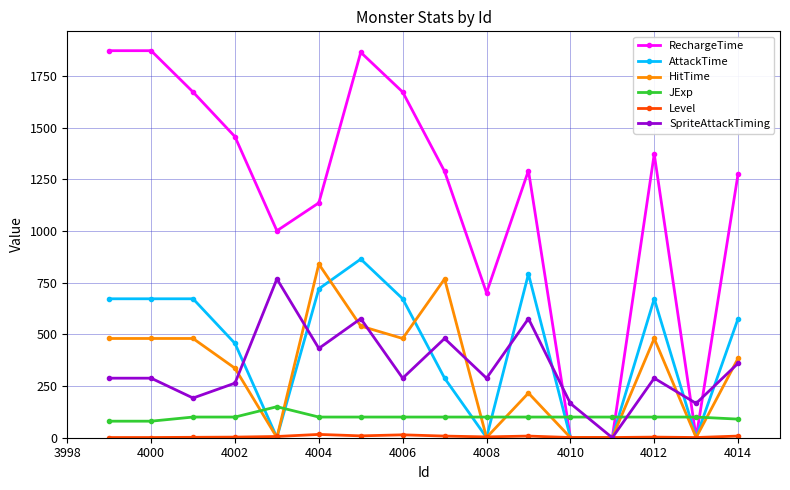

True or false: AttackTime has more than 2 interior local peaks.

True